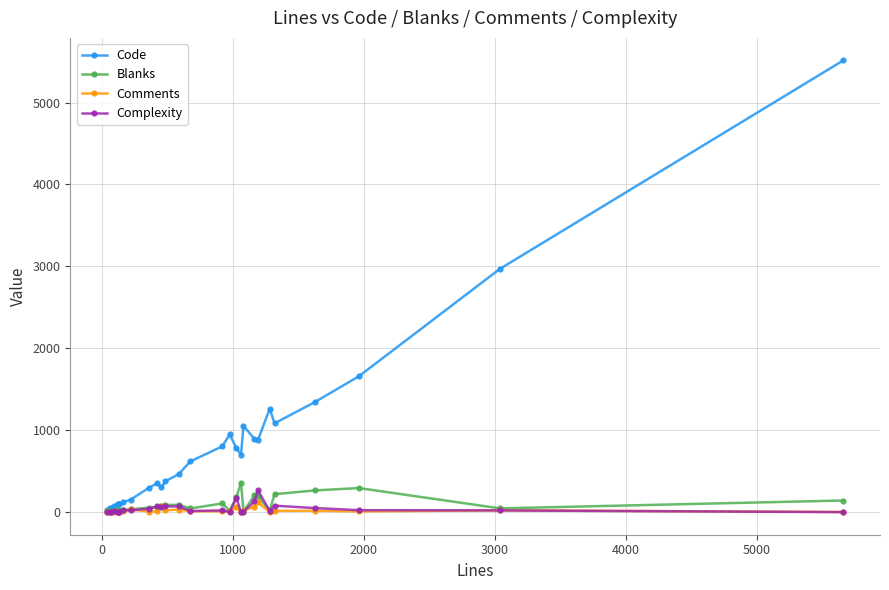

Which series has the largest total across all categories?

Code